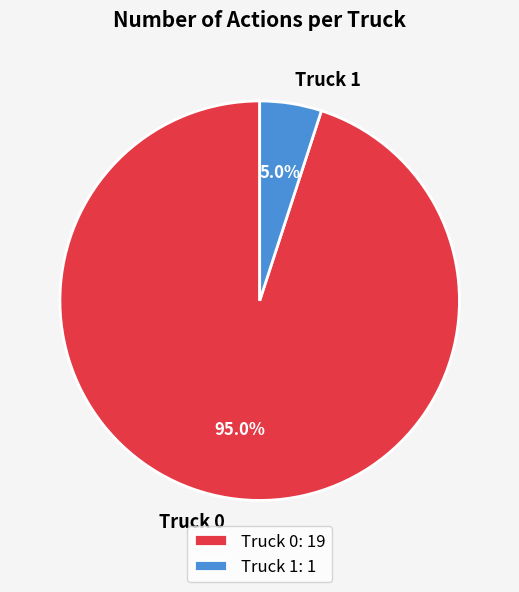

How many segments does this pie chart have?

2